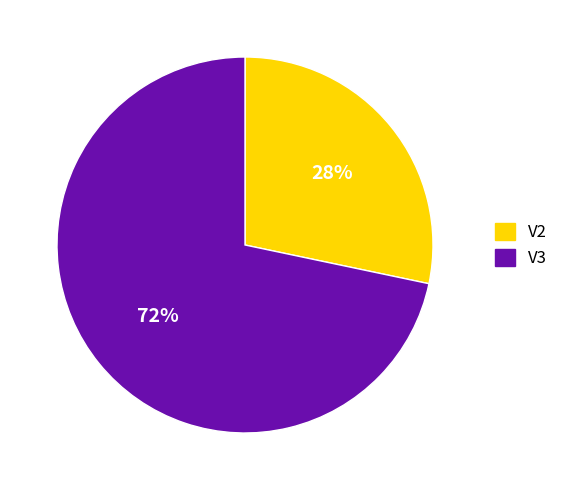

Combined, do V2 and V3 account for over 50%?

Yes